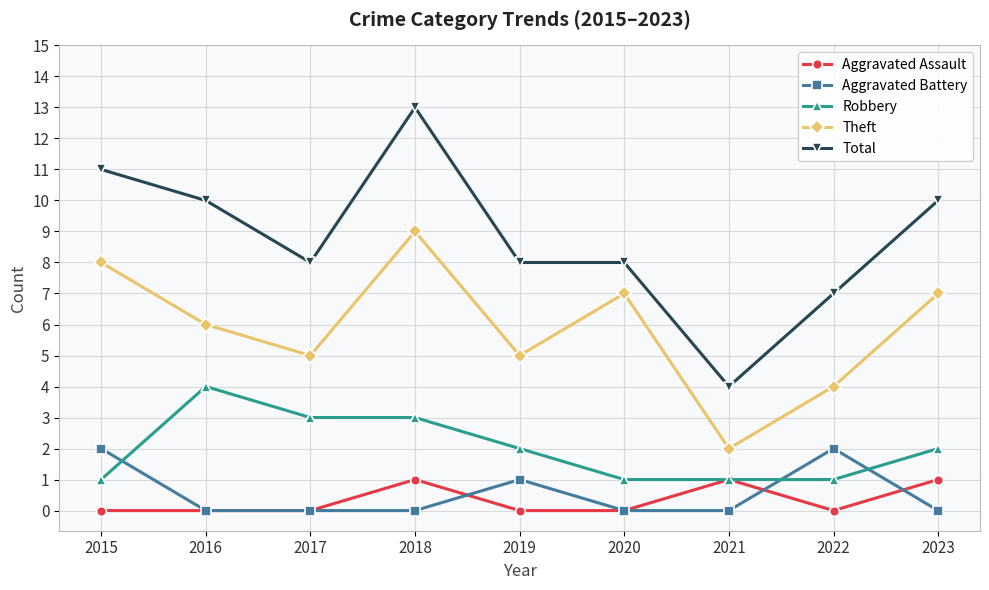

True or false: Theft and Aggravated Assault intersect in this chart.

False